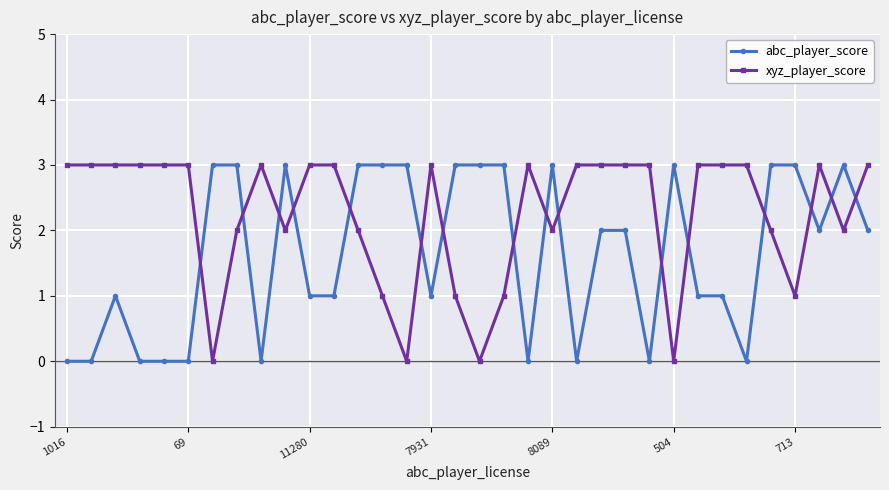

Which series has the largest total across all categories?

xyz_player_score